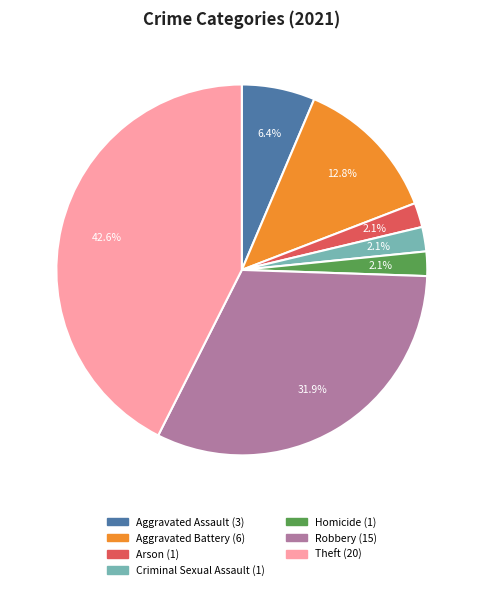

Is there a majority slice in this chart?

No